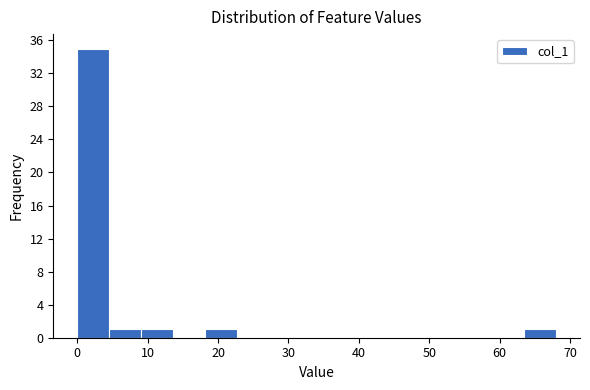

Reading left to right, transcribe this chart: for each bar, give the range it covers on the x-axis and its height. Neither the bar edges nor the heights are printed on the chart, so give them approximately, as read against the axes.

0 to 5: 35
5 to 9: 1
9 to 14: 1
14 to 18: 0
18 to 23: 1
23 to 27: 0
27 to 32: 0
32 to 36: 0
36 to 41: 0
41 to 45: 0
45 to 50: 0
50 to 54: 0
54 to 59: 0
59 to 63: 0
63 to 68: 1